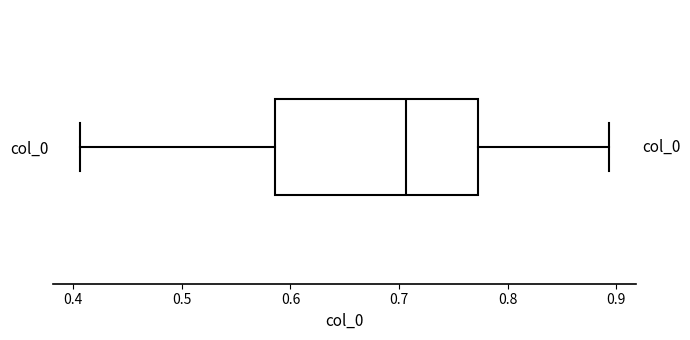

Read this box plot against the x-axis: the position of the median line, the range covered by the box, and the ends of both whiskers. The values are not printed on the chart, so give them approximately, as read against the axis.

median 0.71, box 0.59 to 0.77, whiskers 0.41 to 0.89